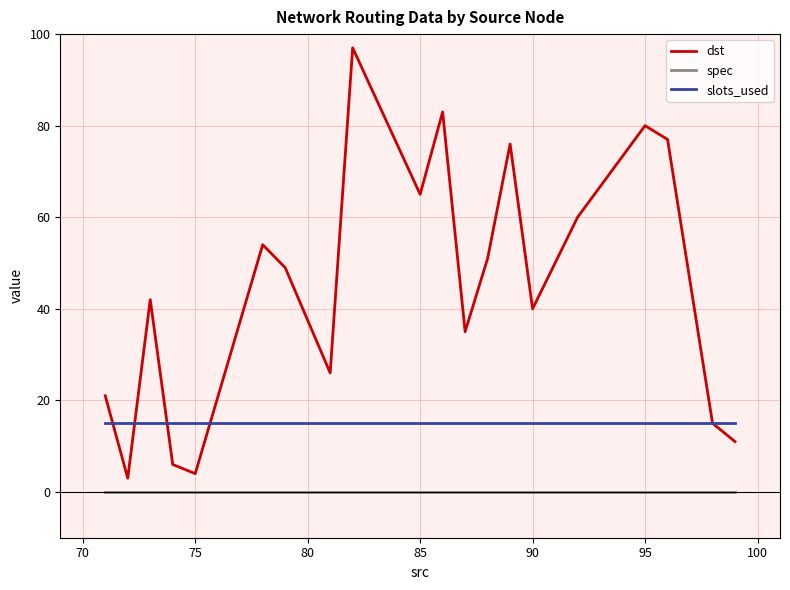

What is the greatest value displayed?

97